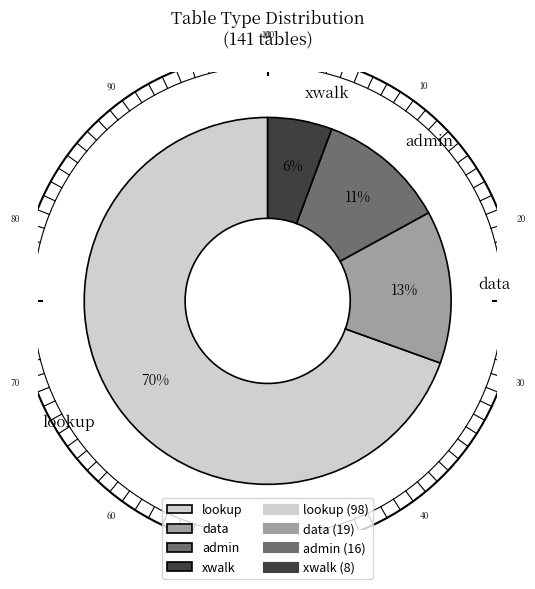

Does any single category account for the majority?

Yes